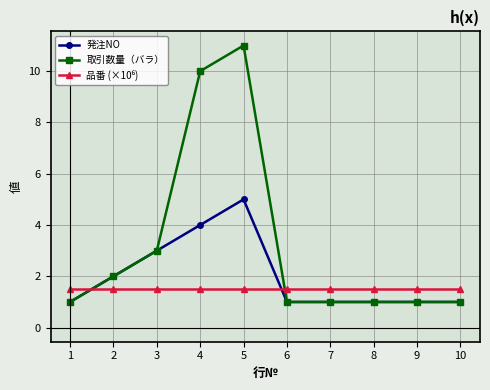

At which category is the sum across all series the highest?

5